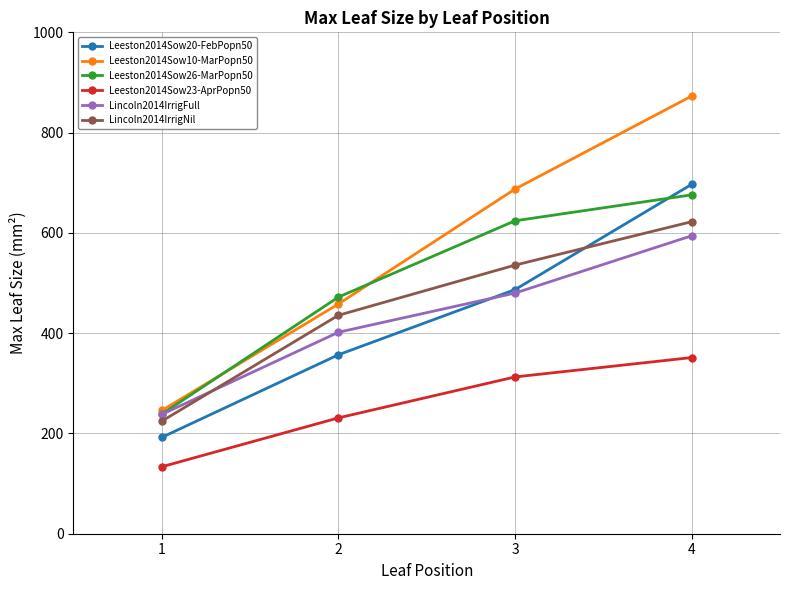

What is the value of the Lincoln2014IrrigFull point at the 4th from the left?

594.3